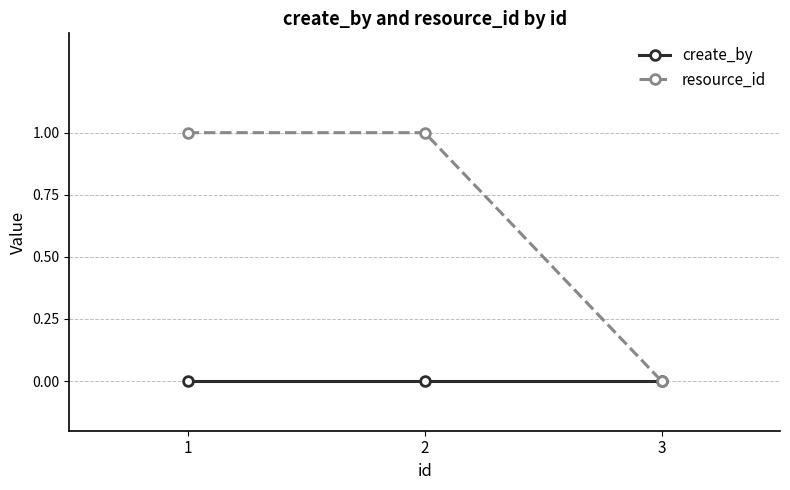

Which series has the largest total across all categories?

resource_id